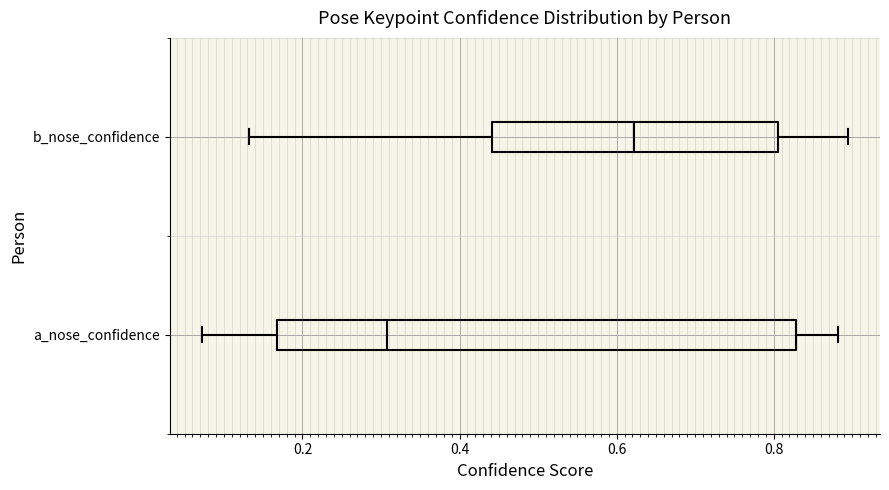

Comparing the boxes themselves (not the whiskers), which one is the widest?

a_nose_confidence